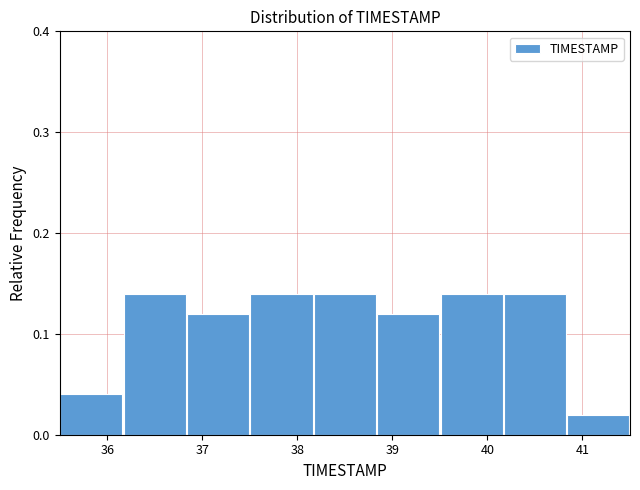

Reading left to right, transcribe this chart: for each bar, give the range it covers on the x-axis and its height. Neither the bar edges nor the heights are printed on the chart, so give them approximately, as read against the axes.

35.5 to 36.2: 0.04
36.2 to 36.8: 0.14
36.8 to 37.5: 0.12
37.5 to 38.2: 0.14
38.2 to 38.8: 0.14
38.8 to 39.5: 0.12
39.5 to 40.2: 0.14
40.2 to 40.8: 0.14
40.8 to 41.5: 0.02